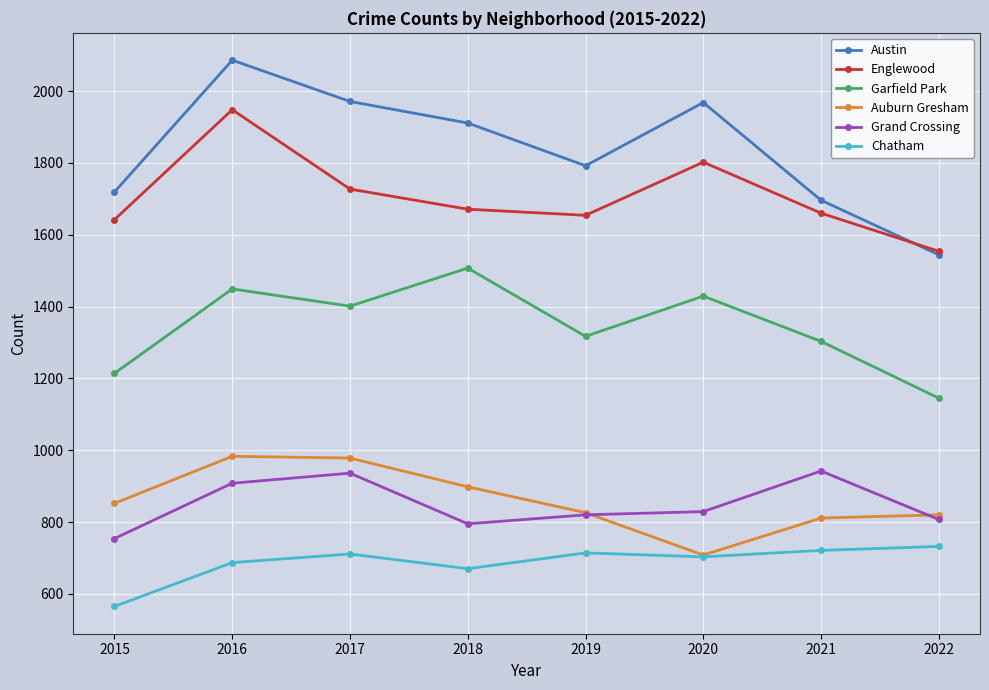

What is the sum of all Chatham values?

5503